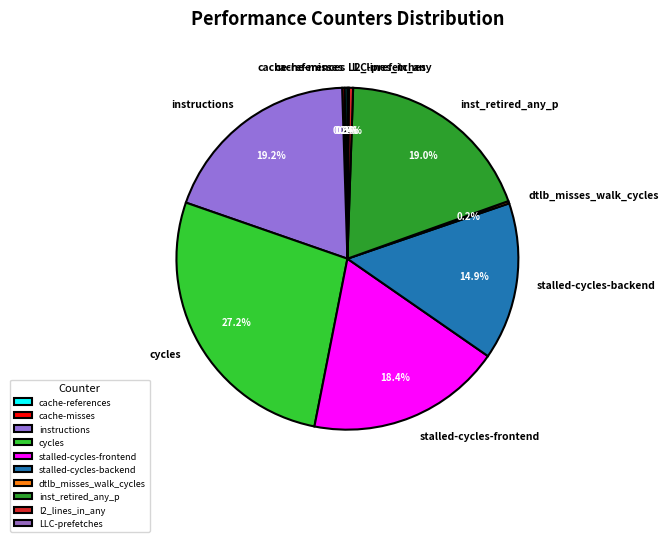

Does any single category account for the majority?

No